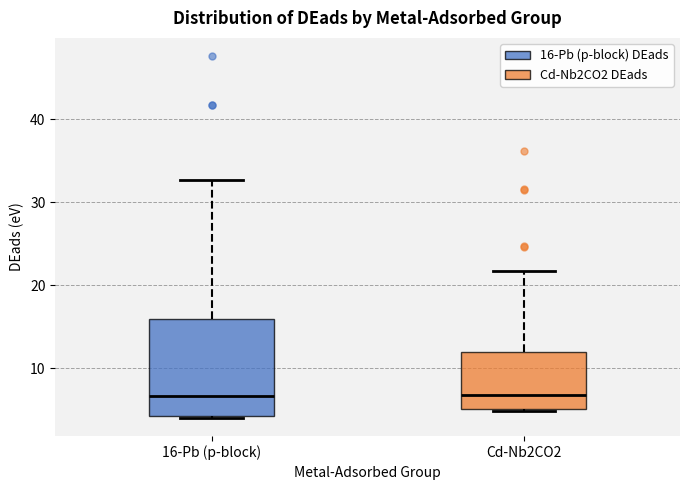

Where is the lower edge of the box for 16-Pb (p-block) on the y-axis? The values are not printed on the chart, so give them approximately, as read against the axis.

4